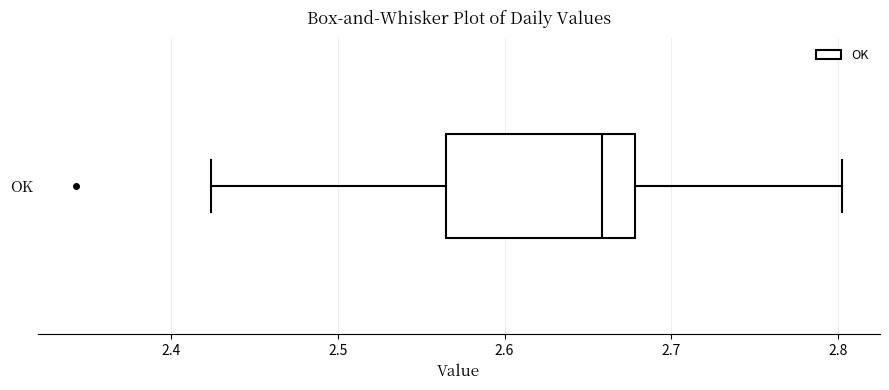

Transcribe this box plot: give where the median line is, the range the box spans, and where the two whiskers end, as read against the x-axis. The values are not printed on the chart, so give them approximately, as read against the axis.

median 2.66, box 2.57 to 2.68, whiskers 2.42 to 2.80